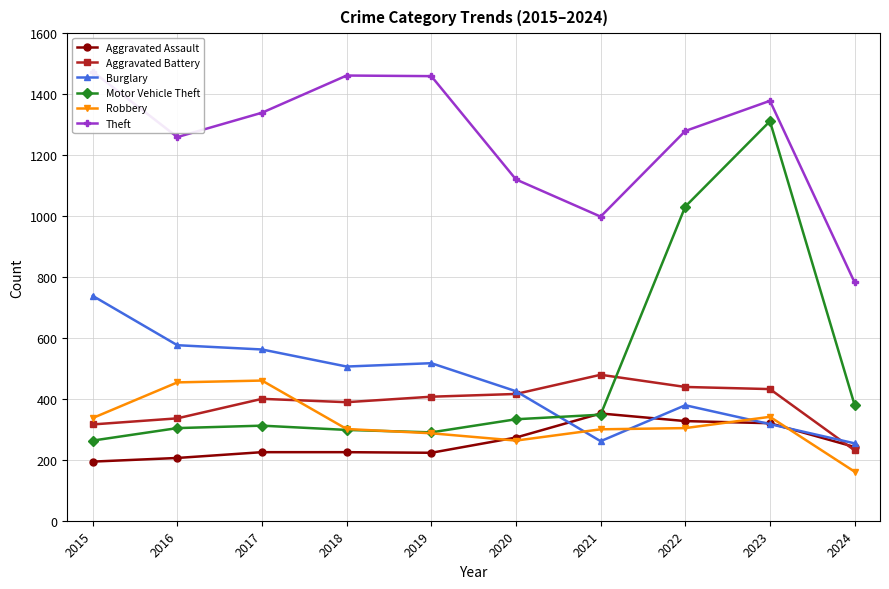

Between which two adjacent categories do Motor Vehicle Theft and Aggravated Assault first intersect?

2020 and 2021